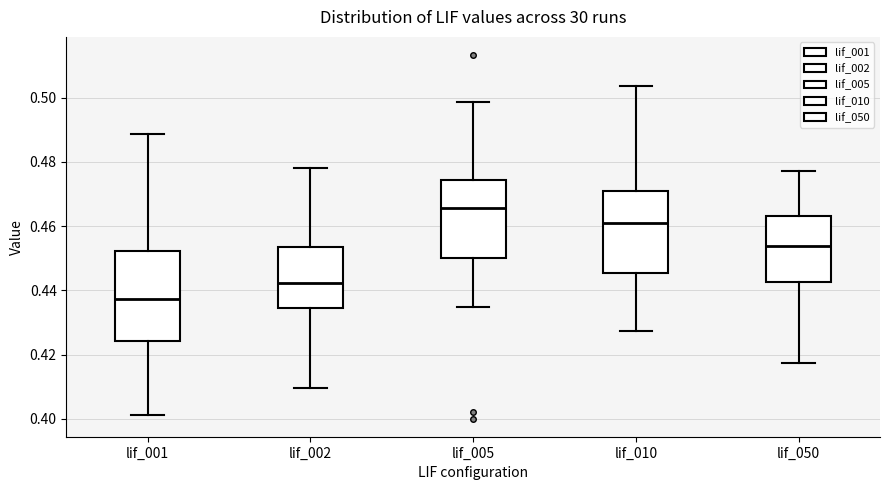

Comparing the boxes themselves (not the whiskers), which one is the tallest?

lif_001